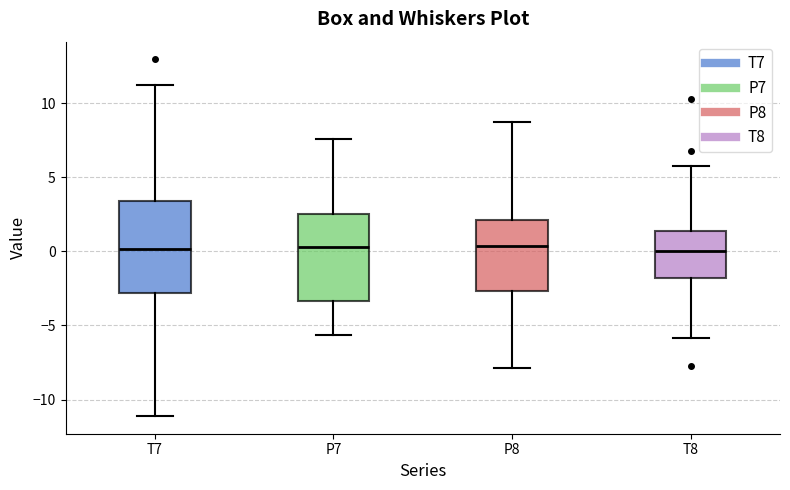

Reading left to right, read every box against the y-axis: the position of its median line, the range the box covers, and the ends of its whiskers. The values are not printed on the chart, so give them approximately, as read against the axis.

T7: median 0.0, box -3.0 to 3.5, whiskers -11.0 to 11.0
P7: median 0.5, box -3.5 to 2.5, whiskers -5.5 to 7.5
P8: median 0.5, box -2.5 to 2.0, whiskers -8.0 to 8.5
T8: median 0.0, box -2.0 to 1.5, whiskers -6.0 to 6.0